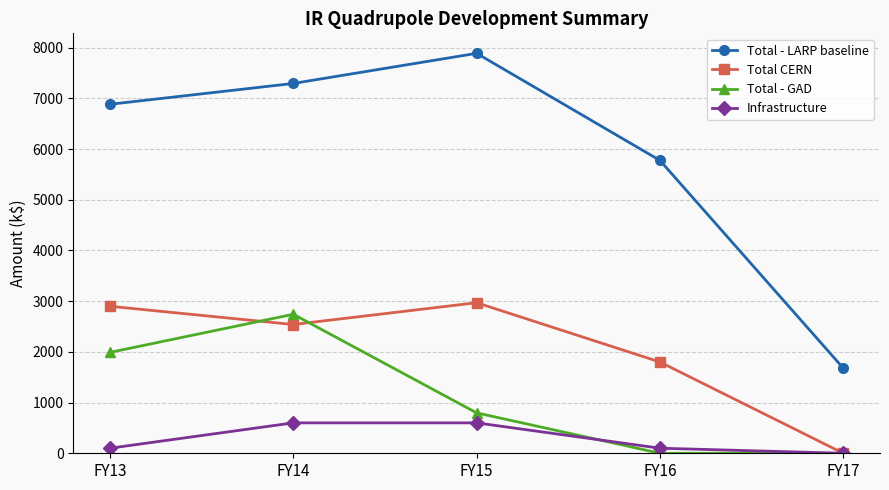

What is the difference between the maximum and minimum values in the Infrastructure series?

600